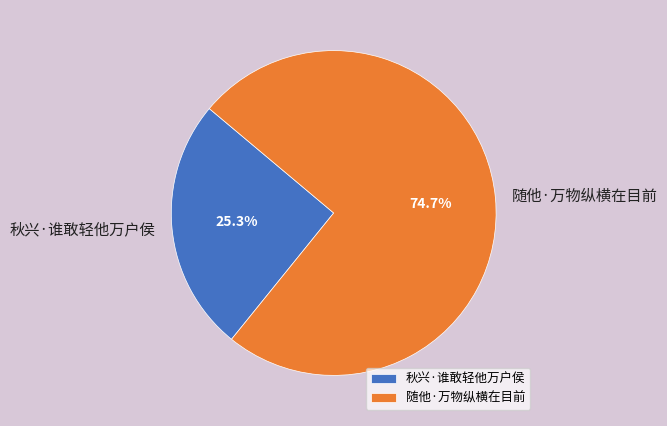

How many segments does this pie chart have?

2